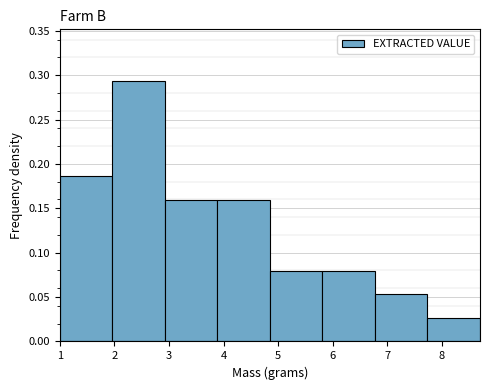

Reading left to right, transcribe this chart: for each bar, give the range it covers on the x-axis and its height. Neither the bar edges nor the heights are printed on the chart, so give them approximately, as read against the axes.

1.0 to 2.0: 0.185
2.0 to 2.9: 0.295
2.9 to 3.9: 0.160
3.9 to 4.9: 0.160
4.9 to 5.8: 0.080
5.8 to 6.8: 0.080
6.8 to 7.7: 0.055
7.7 to 8.7: 0.025